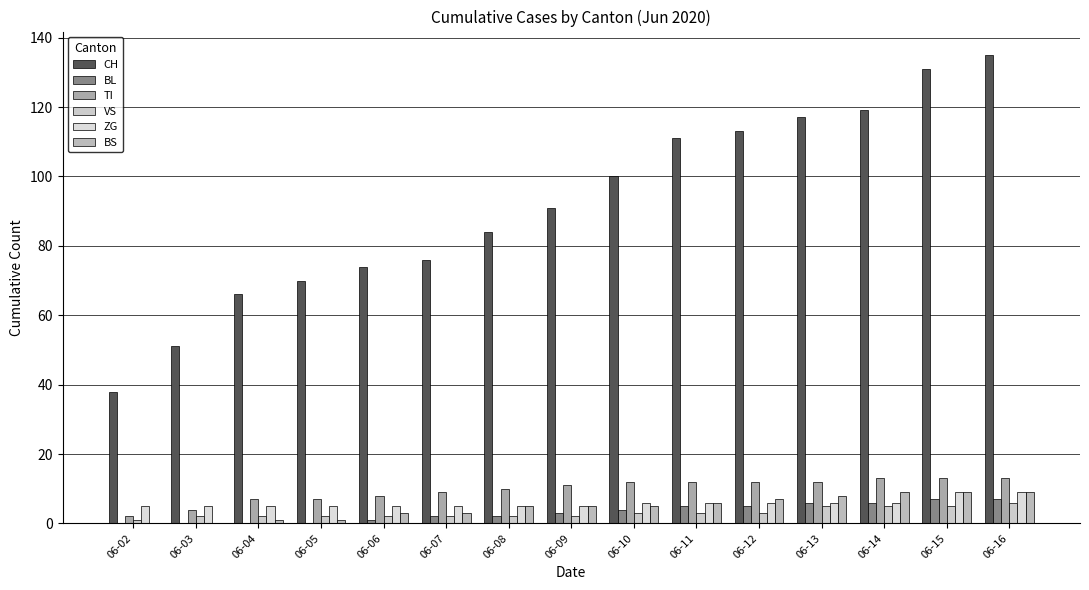

Reading left to right, what are all the values shown in this chart?

CH: 06-02=38	06-03=51	06-04=66	06-05=70	06-06=74	06-07=76	06-08=84	06-09=91	06-10=100	06-11=111	06-12=113	06-13=117	06-14=119	06-15=131	06-16=135
BL: 06-02=0	06-03=0	06-04=0	06-05=0	06-06=1	06-07=2	06-08=2	06-09=3	06-10=4	06-11=5	06-12=5	06-13=6	06-14=6	06-15=7	06-16=7
TI: 06-02=2	06-03=4	06-04=7	06-05=7	06-06=8	06-07=9	06-08=10	06-09=11	06-10=12	06-11=12	06-12=12	06-13=12	06-14=13	06-15=13	06-16=13
VS: 06-02=1	06-03=2	06-04=2	06-05=2	06-06=2	06-07=2	06-08=2	06-09=2	06-10=3	06-11=3	06-12=3	06-13=5	06-14=5	06-15=5	06-16=6
ZG: 06-02=5	06-03=5	06-04=5	06-05=5	06-06=5	06-07=5	06-08=5	06-09=5	06-10=6	06-11=6	06-12=6	06-13=6	06-14=6	06-15=9	06-16=9
BS: 06-02=0	06-03=0	06-04=1	06-05=1	06-06=3	06-07=3	06-08=5	06-09=5	06-10=5	06-11=6	06-12=7	06-13=8	06-14=9	06-15=9	06-16=9